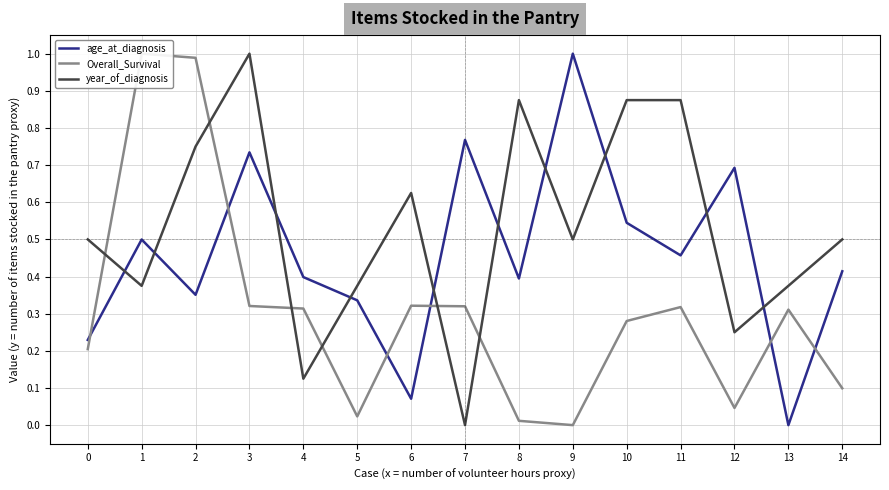

What is the average value of the year_of_diagnosis series?

0.5